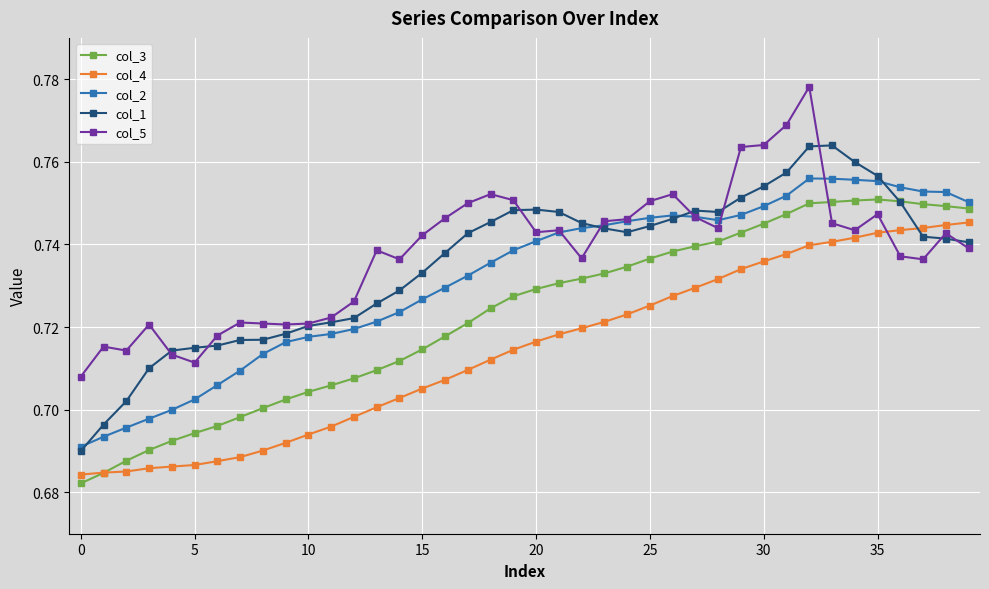

How many col_2 values are between 0 and 1?

40